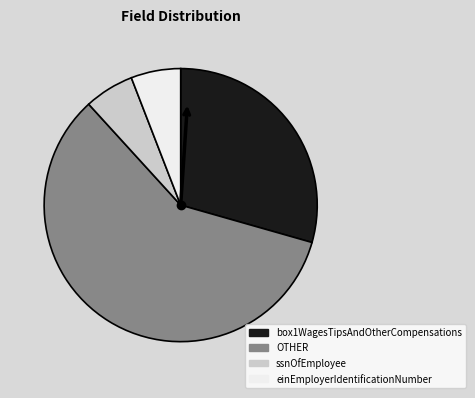

What is the largest slice in the pie chart?

OTHER